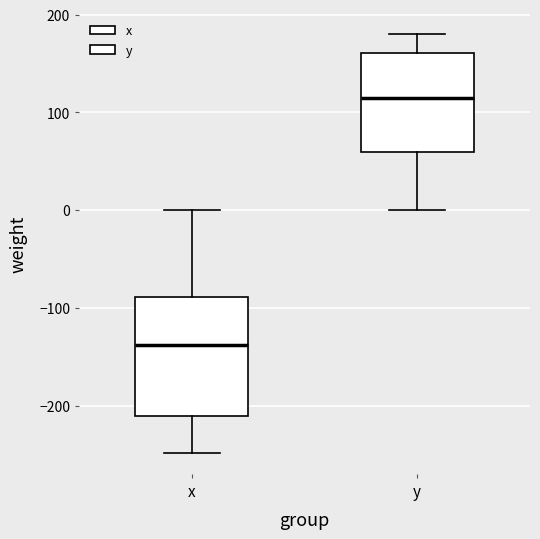

Which box's median line is the lowest?

x